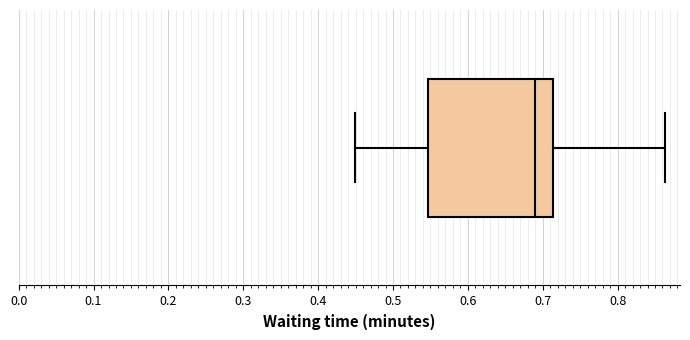

Where is the left edge of the box on the x-axis? The values are not printed on the chart, so give them approximately, as read against the axis.

0.55